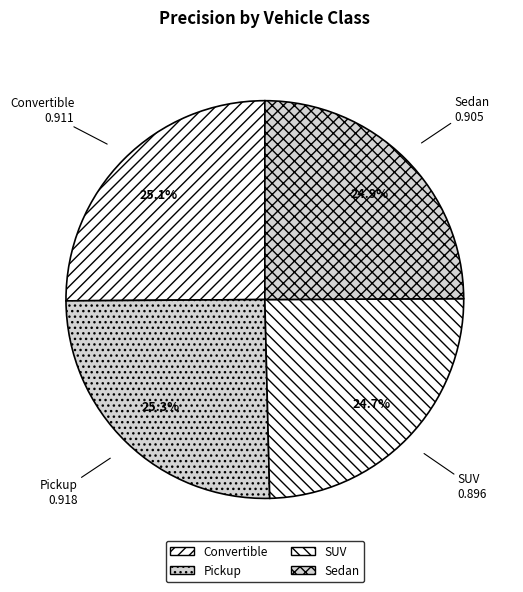

To the nearest percent, what portion does Convertible represent?

25%